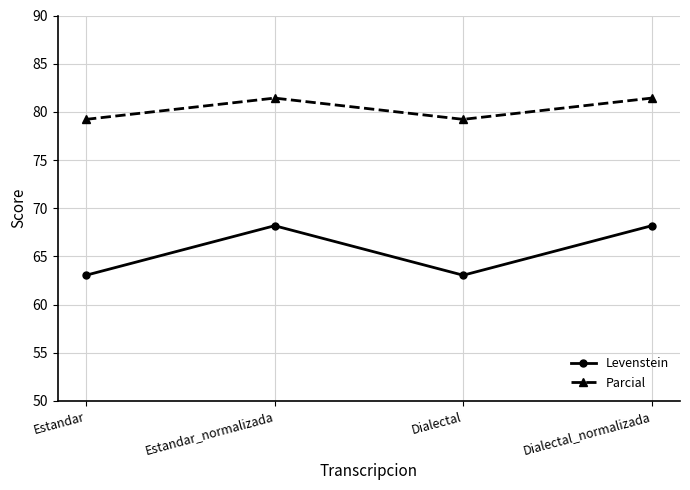

What is the lowest value of the Levenstein series?

63.0